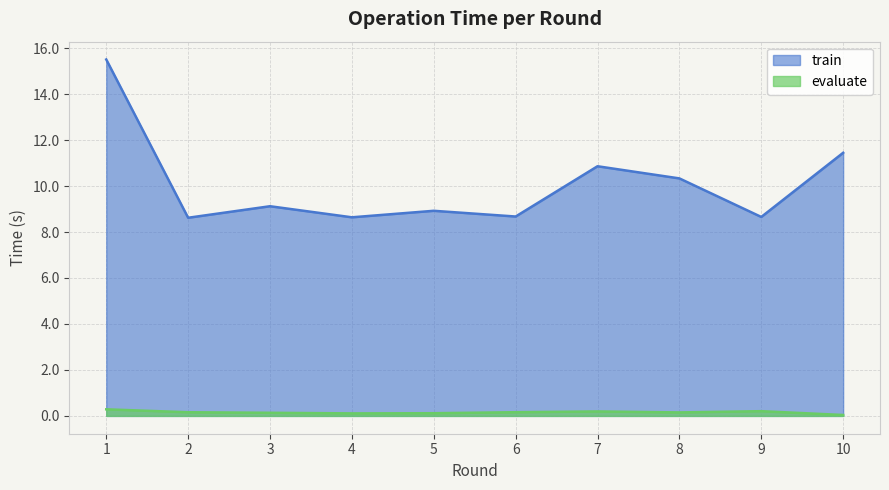

At which label is evaluate closest to 0?

10